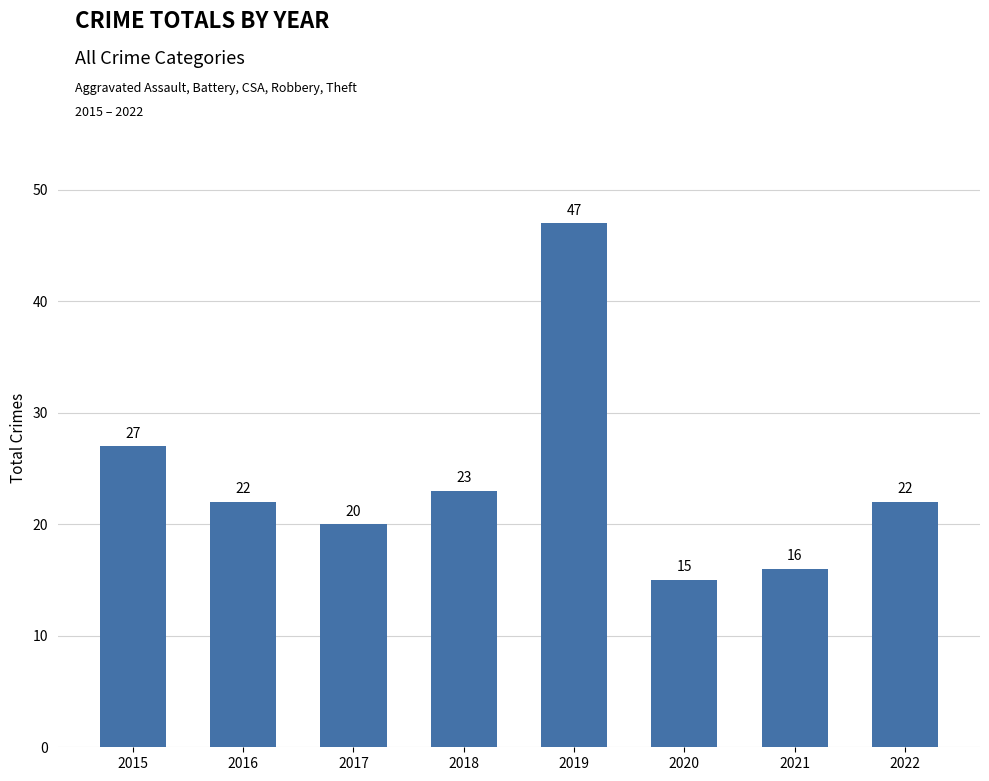

What is the sum of all values?

192